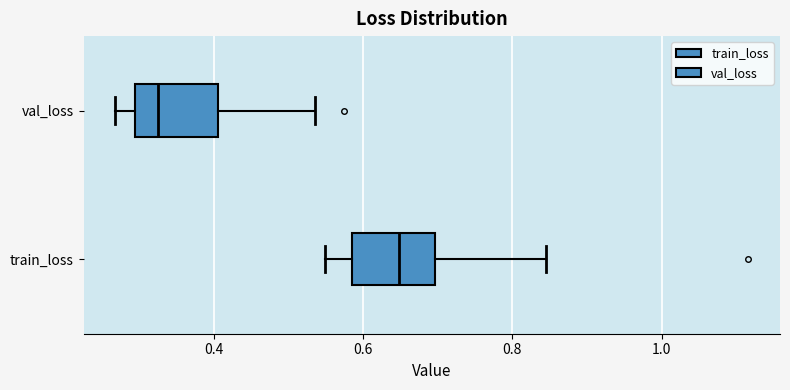

Reading bottom to top, transcribe this box plot: for each box, give where its median line is, the range the box spans, and where its two whiskers end, as read against the x-axis. The values are not printed on the chart, so give them approximately, as read against the axis.

train_loss: median 0.64, box 0.58 to 0.70, whiskers 0.54 to 0.84
val_loss: median 0.32, box 0.30 to 0.40, whiskers 0.26 to 0.54